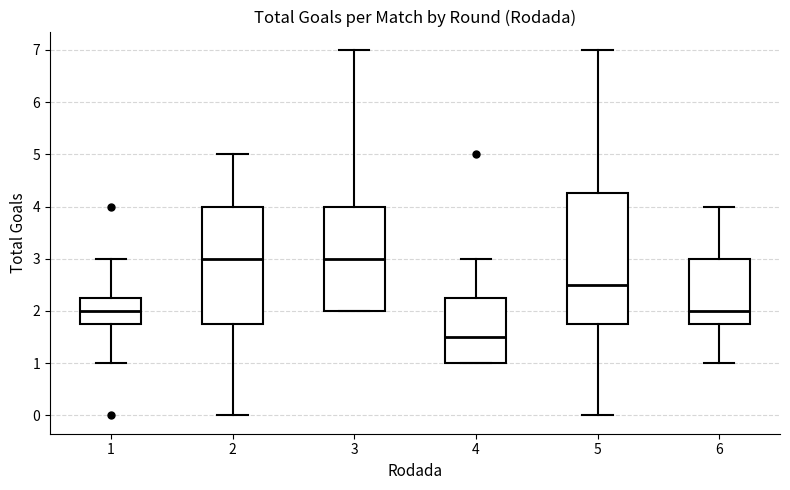

Which box's median line is the lowest?

4